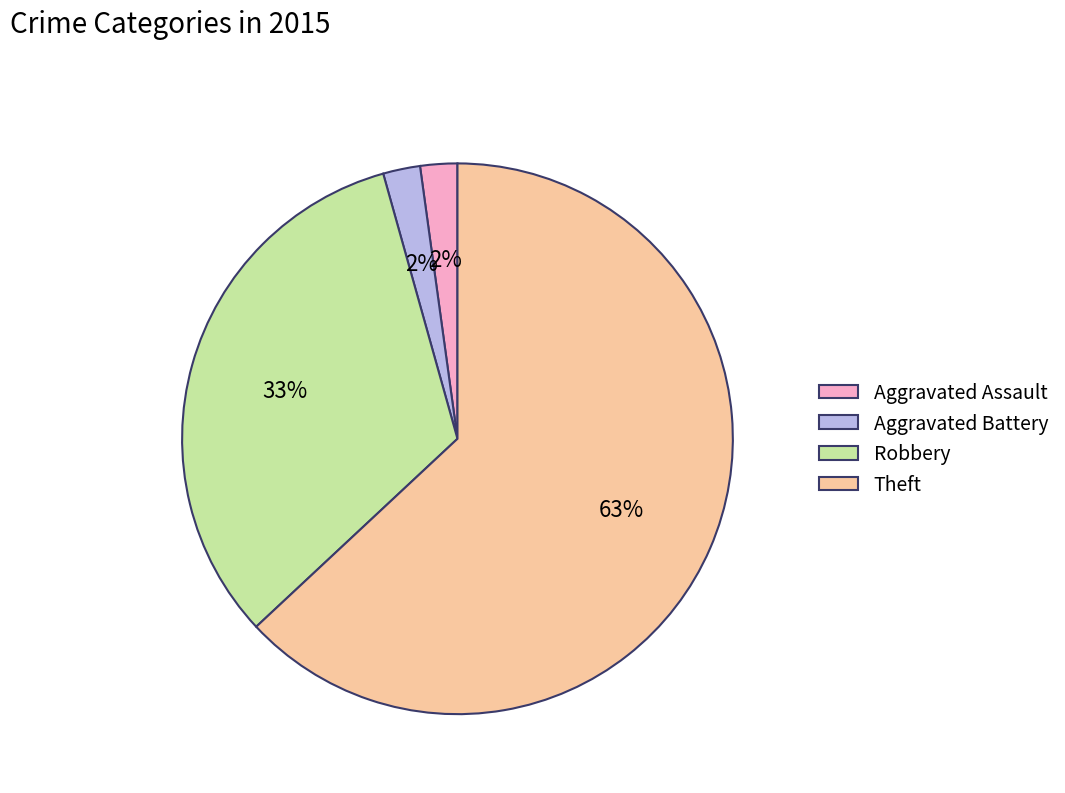

Is the sum of Aggravated Battery and Theft greater than half?

Yes